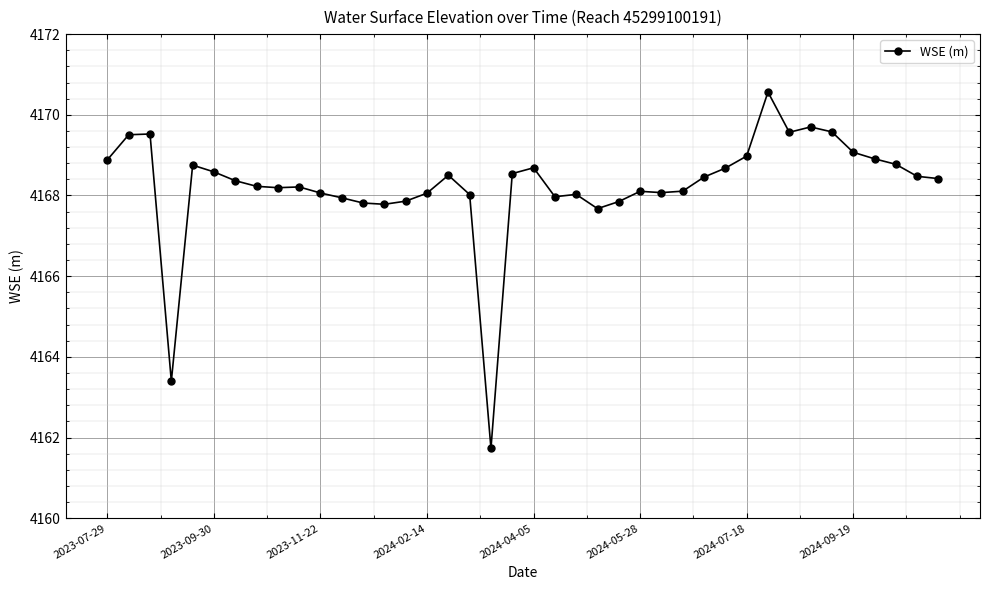

Count the number of data series in this chart.

1